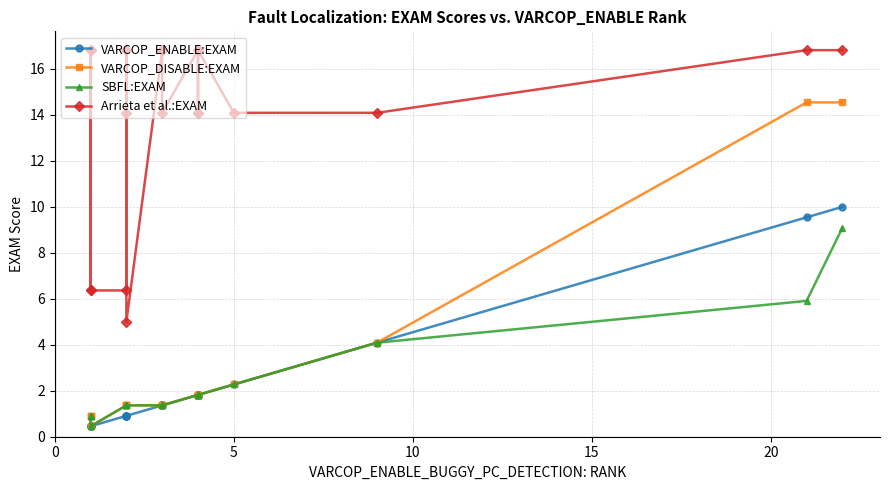

What is the difference between the highest and lowest values at 15?

5.9